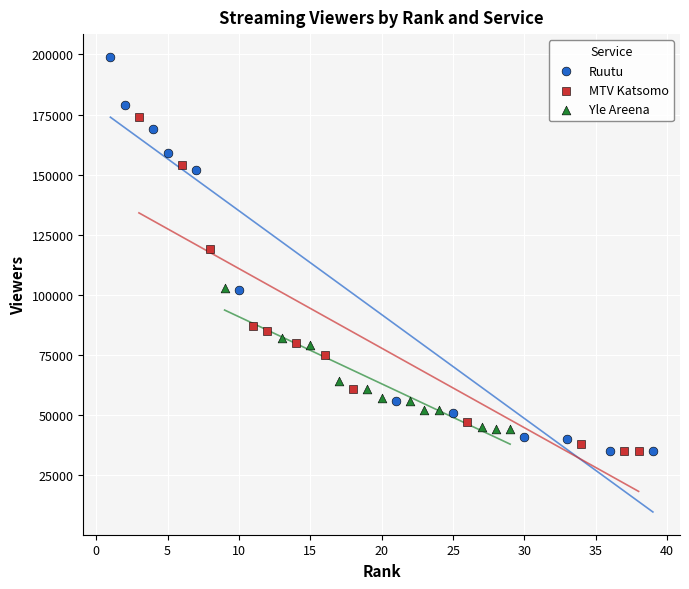

Which series has the widest spread of Y values?

Ruutu